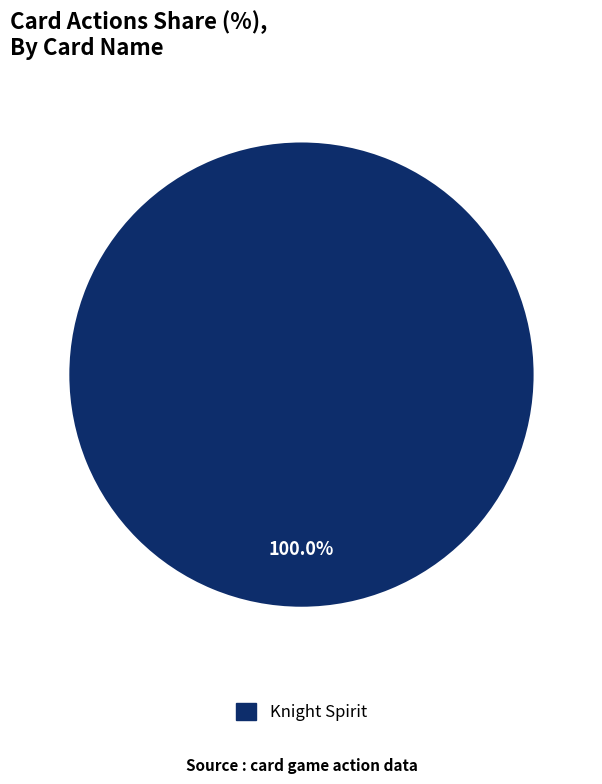

Is there a majority slice in this chart?

Yes